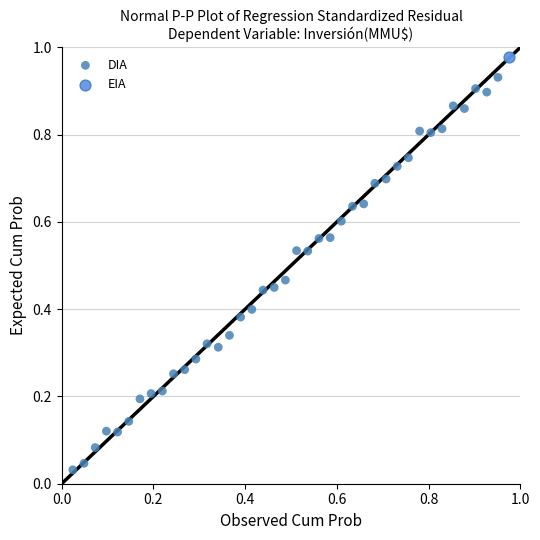

What are all the series names shown in the legend?

DIA, EIA